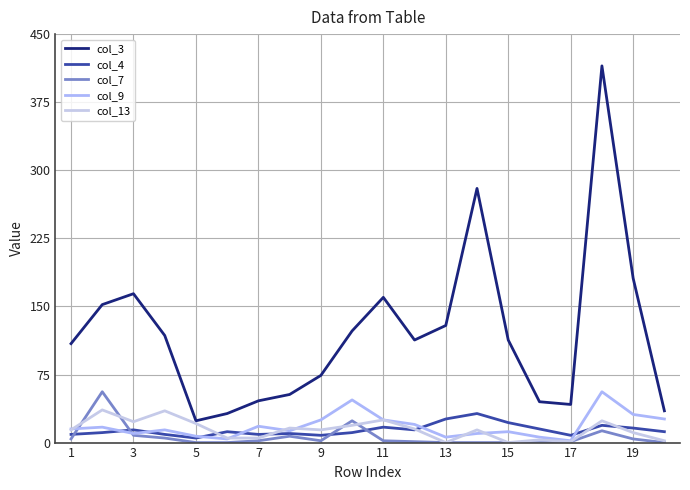

Reading right to left, extract all data points from this chart.

col_3: 35	181	415	42	45	113	280	129	113	160	123	74	53	46	32	24	118	164	152	109
col_4: 12	16	19	8	15	22	32	26	14	17	11	8	10	9	12	5	9	14	11	9
col_7: 0	4	13	1	0	0	0	0	1	2	24	2	7	2	0	0	5	8	56	4
col_9: 26	31	56	2	6	12	10	6	20	25	47	25	13	18	4	7	14	10	17	15
col_13: 2	11	24	1	3	0	14	0	15	25	19	14	16	5	5	21	35	23	36	14